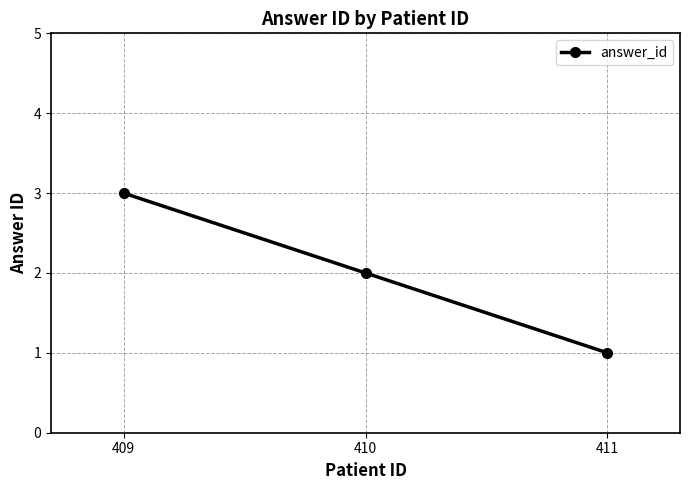

The value at 410 is 3. True or false?

False